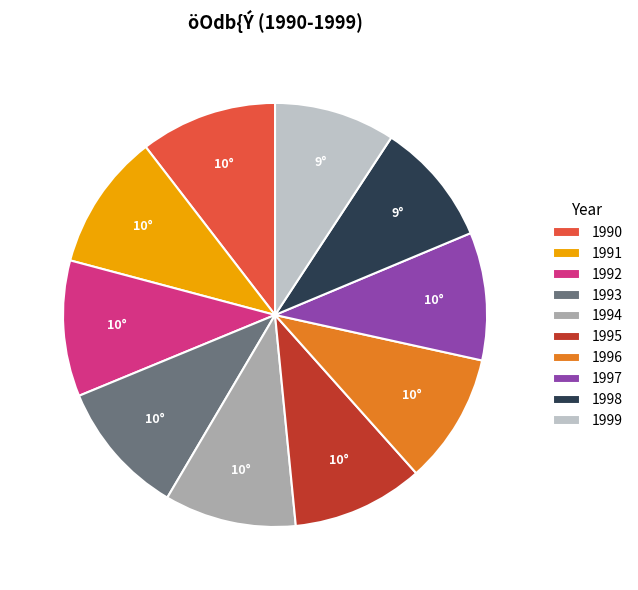

Count the number of slices in the pie.

10